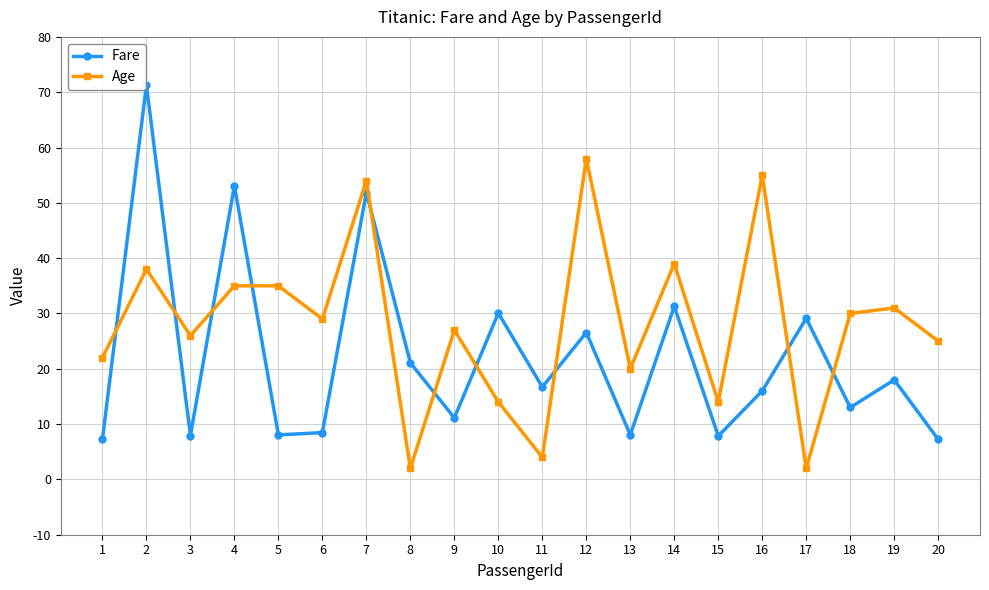

What value does the Age series have at 13?

20.0